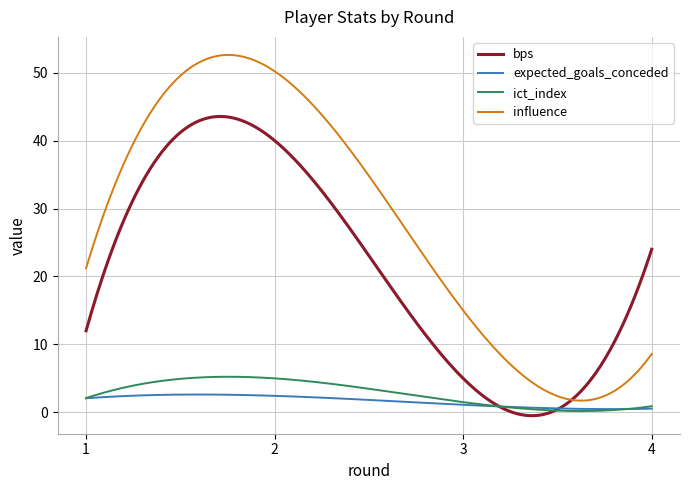

What is the maximum value for influence?

52.6